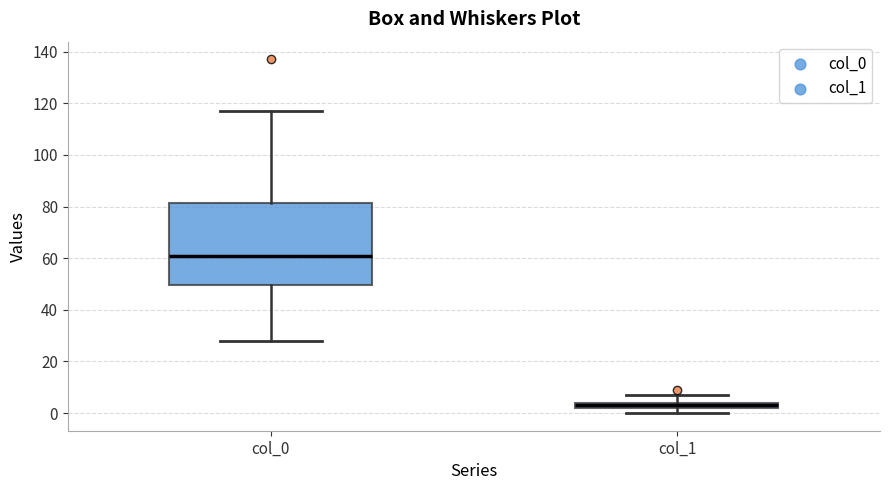

Which box's median line is the highest?

col_0